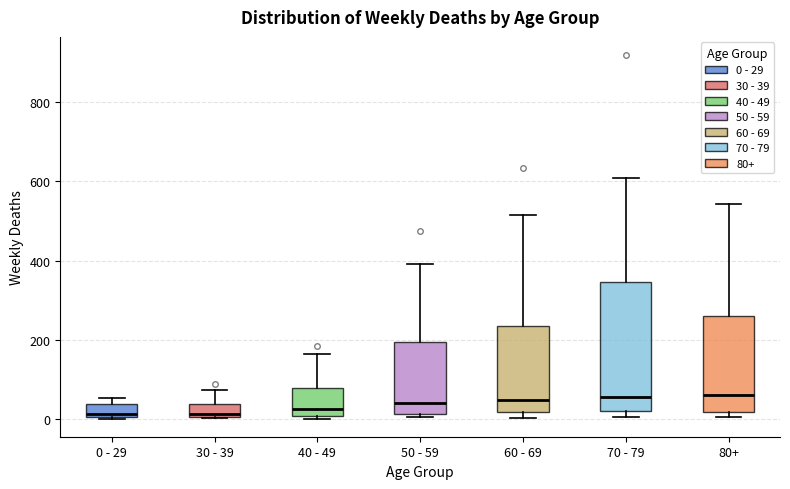

Reading left to right, read every box against the y-axis: the position of its median line, the range the box covers, and the ends of its whiskers. The values are not printed on the chart, so give them approximately, as read against the axis.

0 - 29: median 20, box 0 to 40, whiskers 0 to 60
30 - 39: median 20, box 0 to 40, whiskers 0 to 80
40 - 49: median 20, box 0 to 80, whiskers 0 (just below the box's lower edge) to 160
50 - 59: median 40, box 20 to 200, whiskers 0 to 400
60 - 69: median 40, box 20 to 240, whiskers 0 to 520
70 - 79: median 60, box 20 to 340, whiskers 0 to 600
80+: median 60, box 20 to 260, whiskers 0 to 540